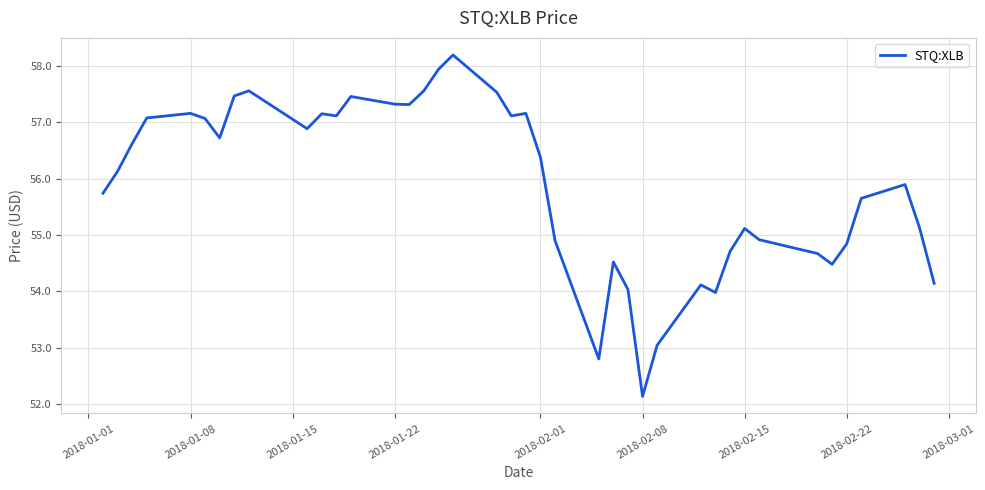

What is the maximum value shown in the chart?

58.2